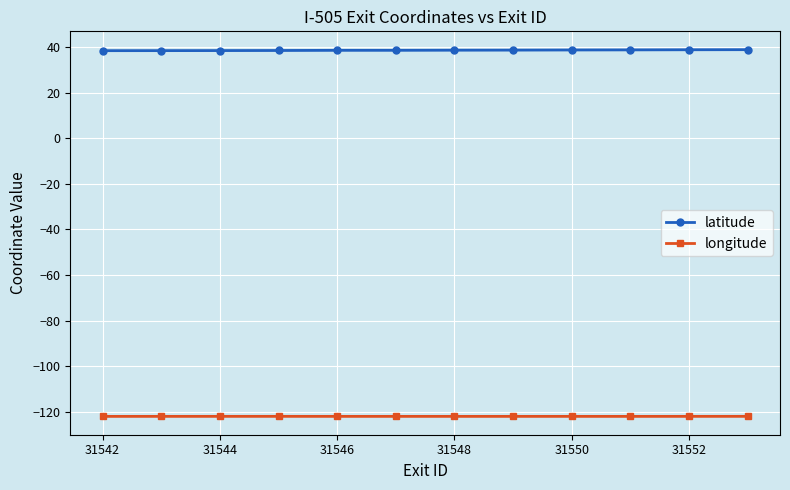

How many data points does each series have?

12